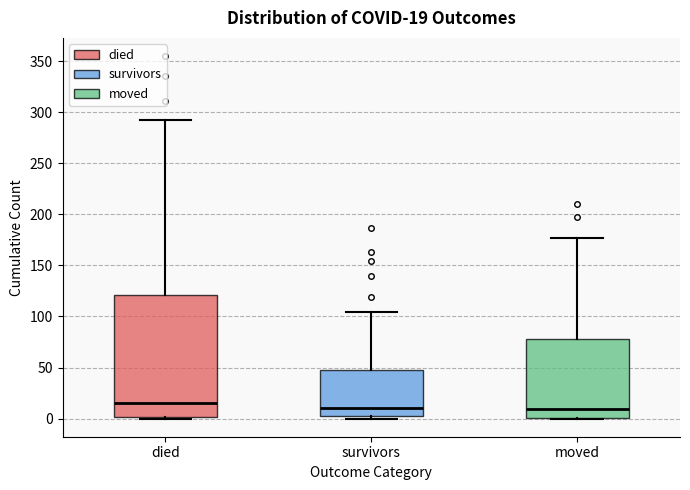

Which box is the tallest, from its lower edge to its upper edge?

died